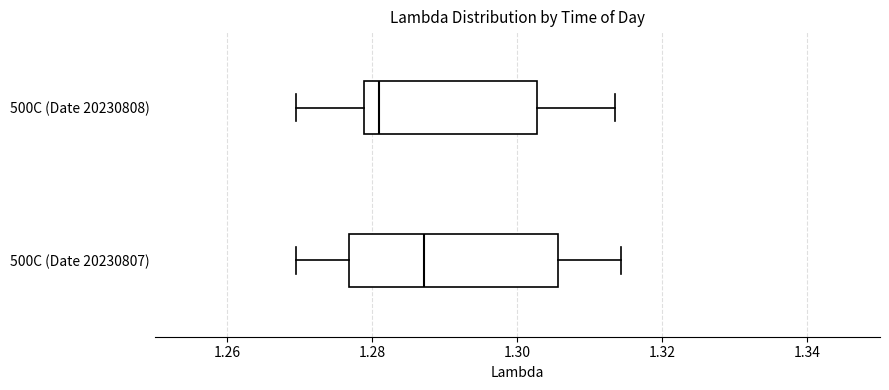

Reading bottom to top, transcribe this box plot: for each box, give where its median line is, the range the box spans, and where its two whiskers end, as read against the x-axis. The values are not printed on the chart, so give them approximately, as read against the axis.

500C (Date 20230807): median 1.288, box 1.276 to 1.306, whiskers 1.270 to 1.314
500C (Date 20230808): median 1.280, box 1.278 to 1.302, whiskers 1.270 to 1.314